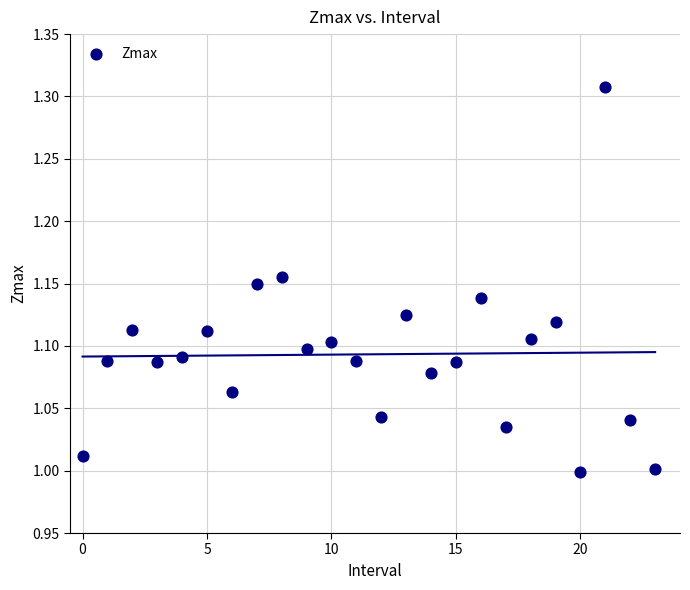

What is the range of Y values (max minus min)?

0.3